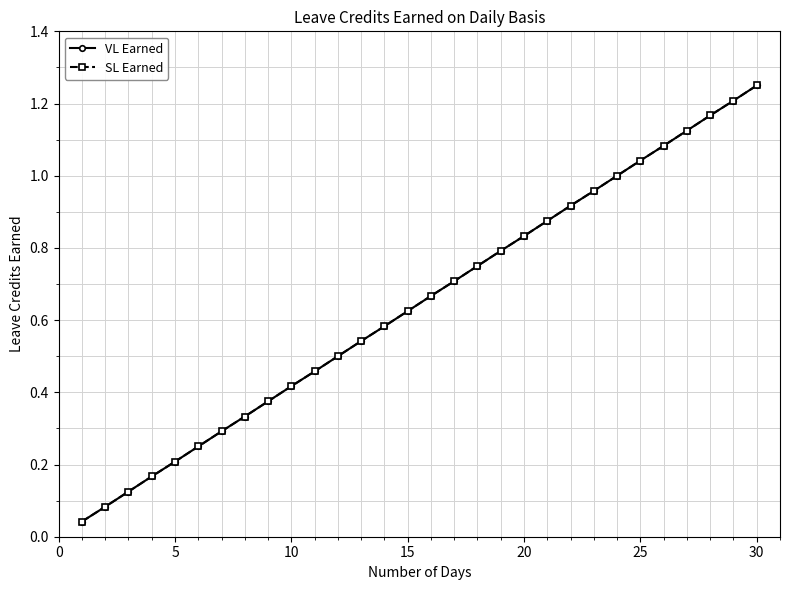

Does the chart have visible grid lines?

Yes